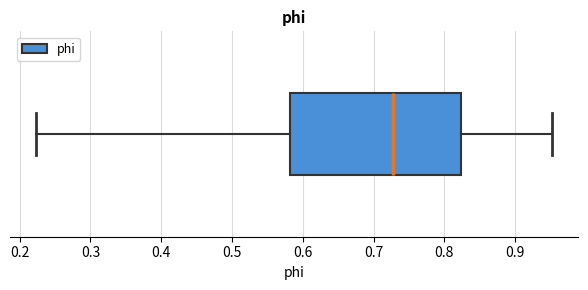

Read this box plot against the x-axis: the position of the median line, the range covered by the box, and the ends of both whiskers. The values are not printed on the chart, so give them approximately, as read against the axis.

median 0.73, box 0.58 to 0.82, whiskers 0.22 to 0.95